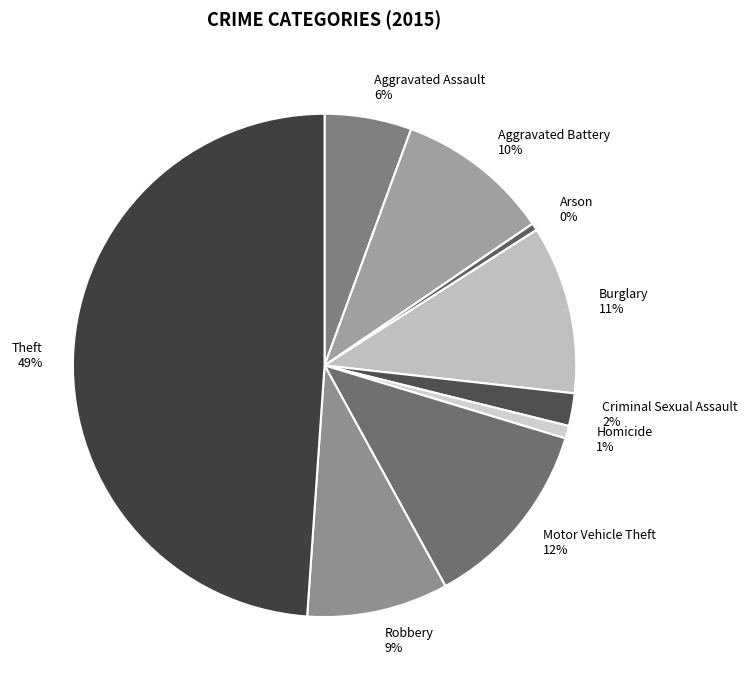

Count the number of slices in the pie.

9